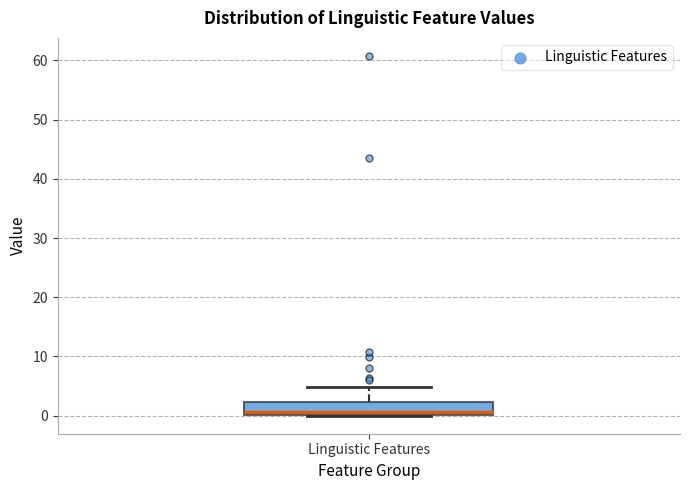

Where is the upper edge of the box for Linguistic Features on the y-axis? The values are not printed on the chart, so give them approximately, as read against the axis.

2